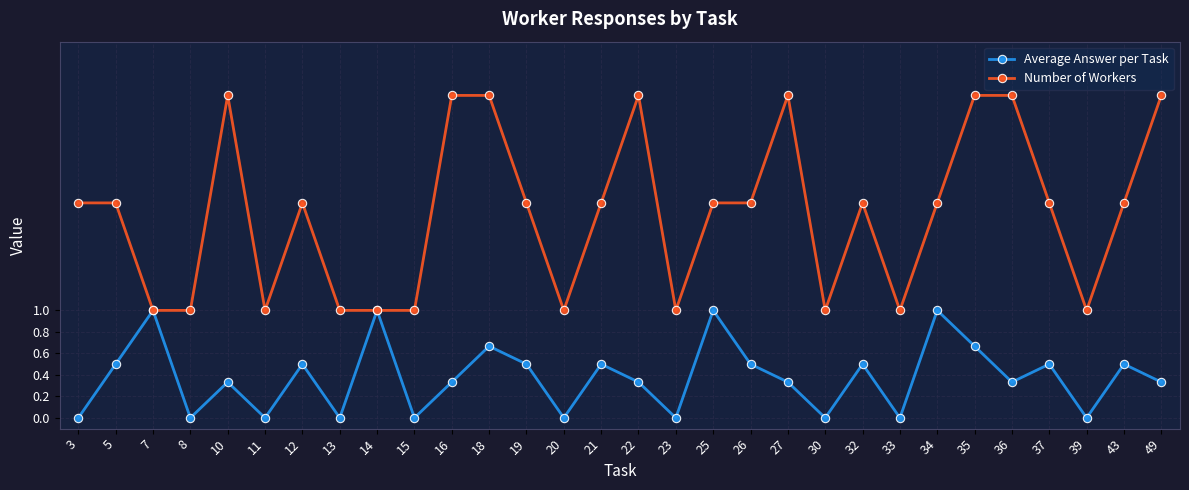

Rank the series by their average value, from lowest to highest.

Average Answer per Task, Number of Workers